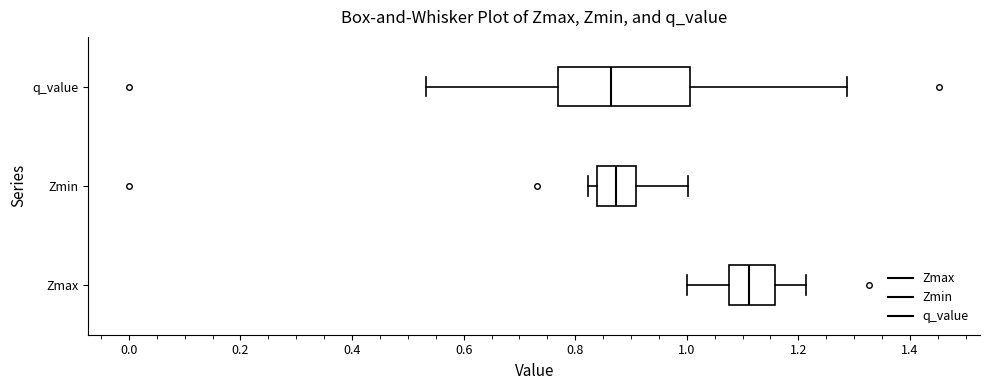

Reading bottom to top, transcribe this box plot: for each box, give where its median line is, the range the box spans, and where its two whiskers end, as read against the x-axis. The values are not printed on the chart, so give them approximately, as read against the axis.

Zmax: median 1.12, box 1.08 to 1.16, whiskers 1.00 to 1.22
Zmin: median 0.88, box 0.84 to 0.90, whiskers 0.82 to 1.00
q_value: median 0.86, box 0.76 to 1.00, whiskers 0.54 to 1.28